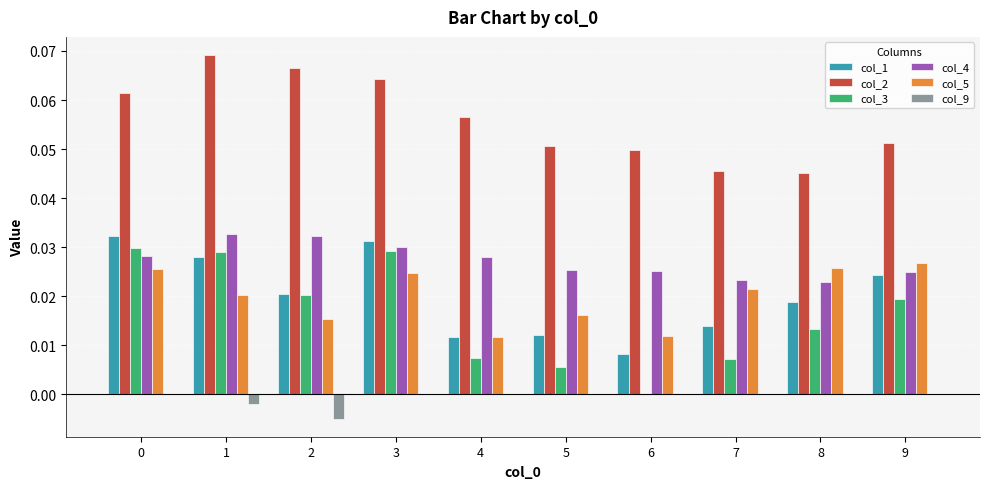

Is the value of col_5 at 6 greater than the value of col_1 at 3?

No